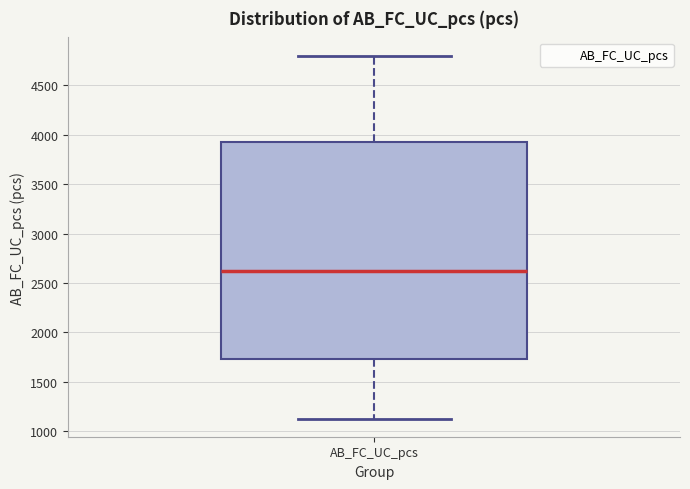

Where does the upper whisker of the box for AB_FC_UC_pcs end on the y-axis? The values are not printed on the chart, so give them approximately, as read against the axis.

4800